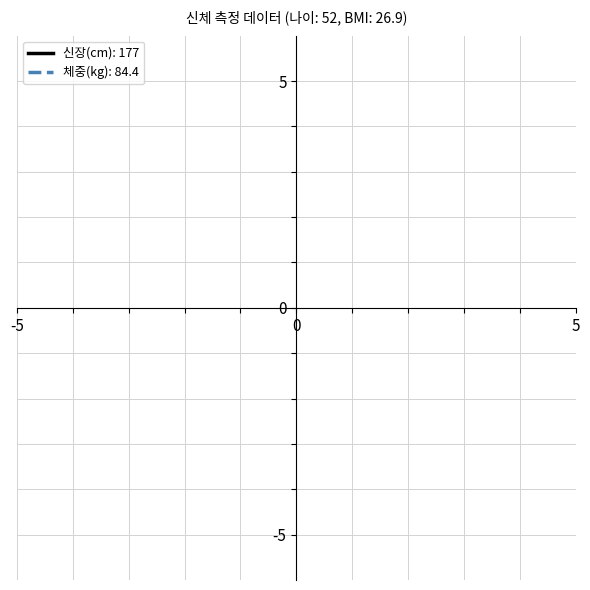

What is the maximum value for 신장(cm)?

177.0